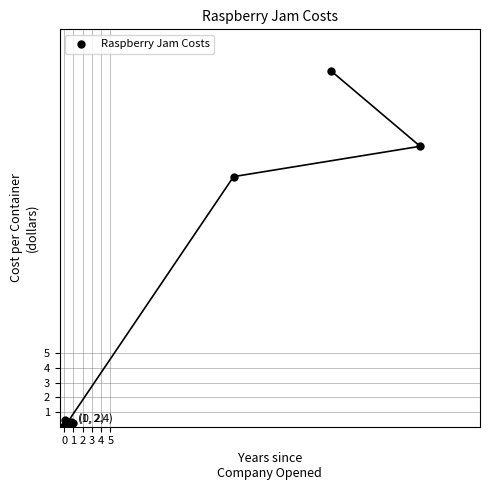

What Y value in the scatter plot is closest to 12?

17.0